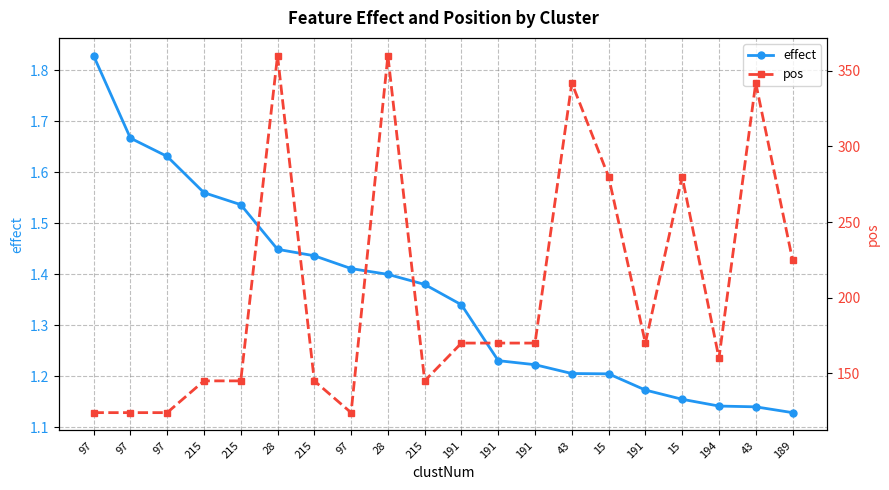

True or false: pos and effect cross at least once.

False